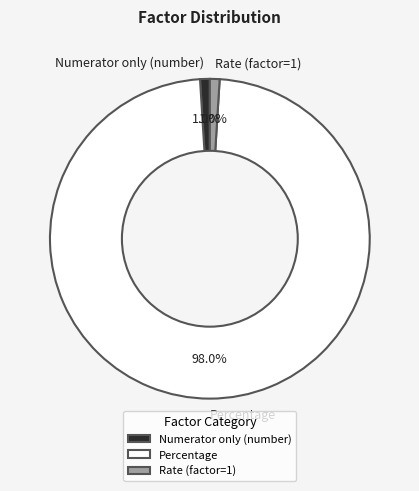

To the nearest percent, what portion does Numerator only (number) represent?

1%